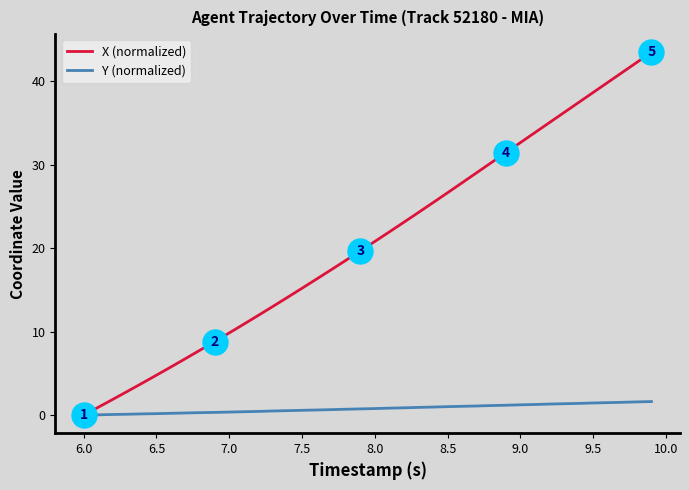

Which series has the largest total across all categories?

X (normalized)